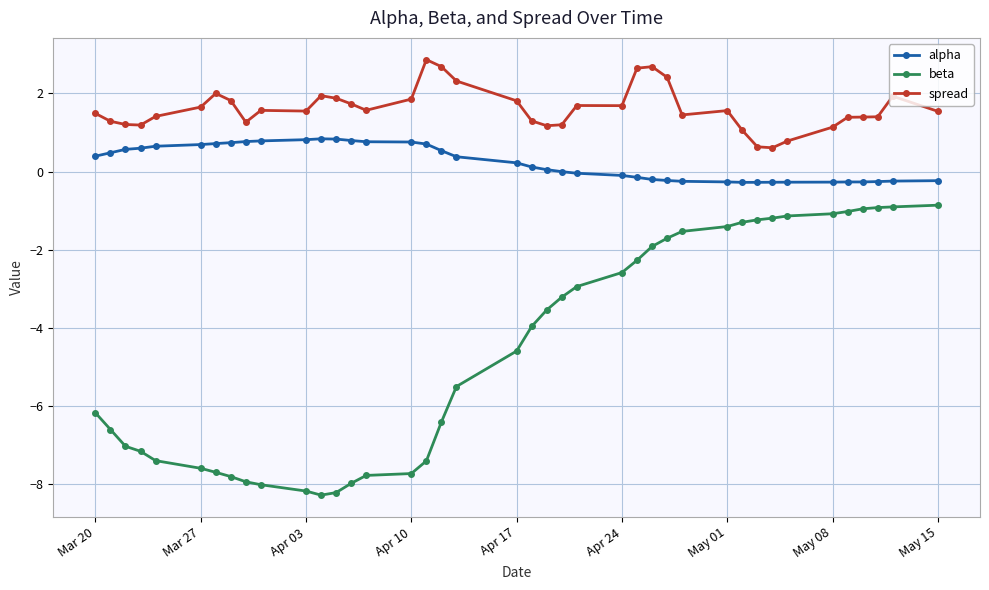

True or false: spread and alpha cross at least once.

False